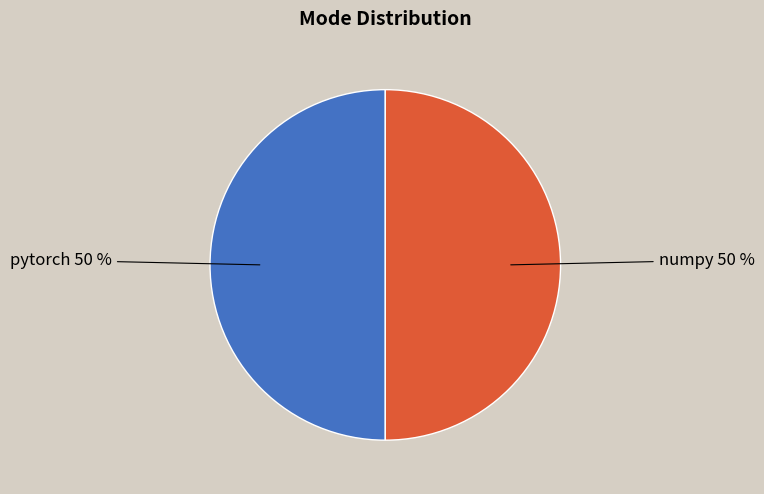

To the nearest percent, what is the average slice percentage?

50%